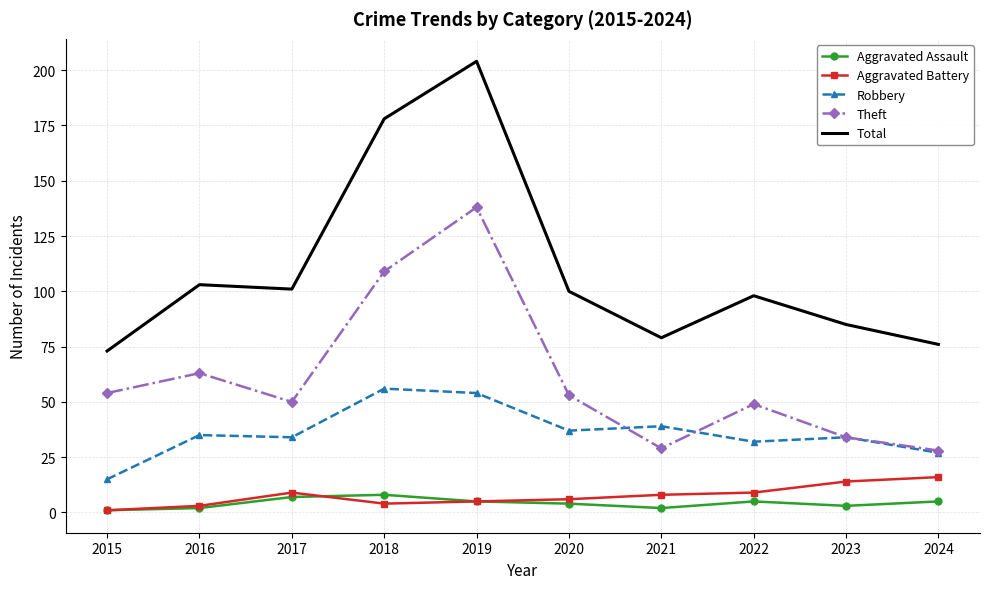

What is the maximum value shown in the chart?

204